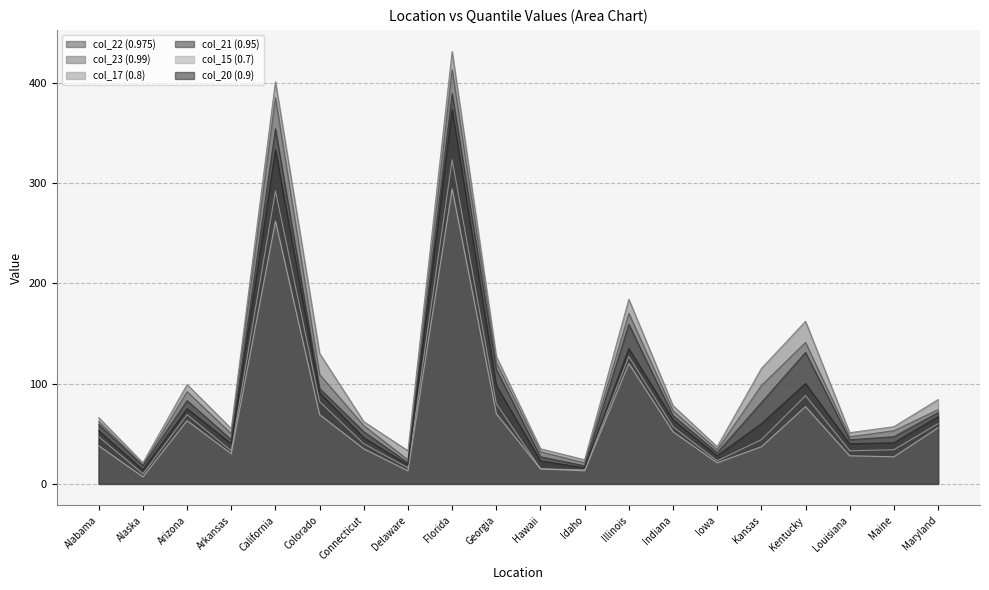

Is it true that col_23 (0.99) equals 24 at Arkansas?

False